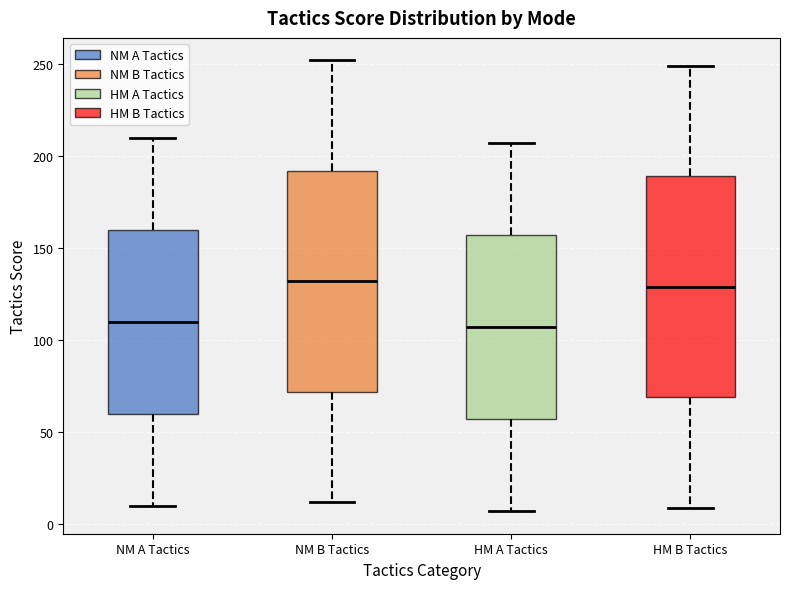

Where does the lower whisker of the box for NM A Tactics end on the y-axis? The values are not printed on the chart, so give them approximately, as read against the axis.

10